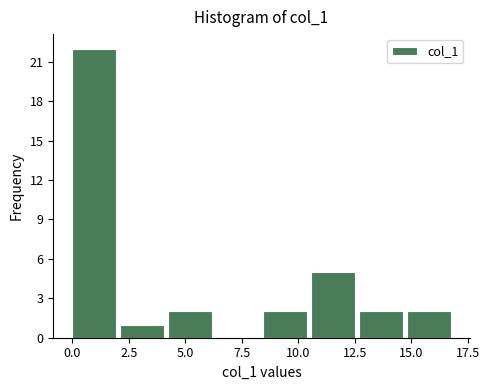

Reading left to right, list every bar in this chart as the range it spans on the x-axis followed by its height. Neither the bar edges nor the heights are printed on the chart, so give them approximately, as read against the axes.

0.0 to 2.0: 22
2.0 to 4.0: 1
4.0 to 6.5: 2
6.5 to 8.5: 0
8.5 to 10.5: 2
10.5 to 12.5: 5
12.5 to 15.0: 2
15.0 to 17.0: 2